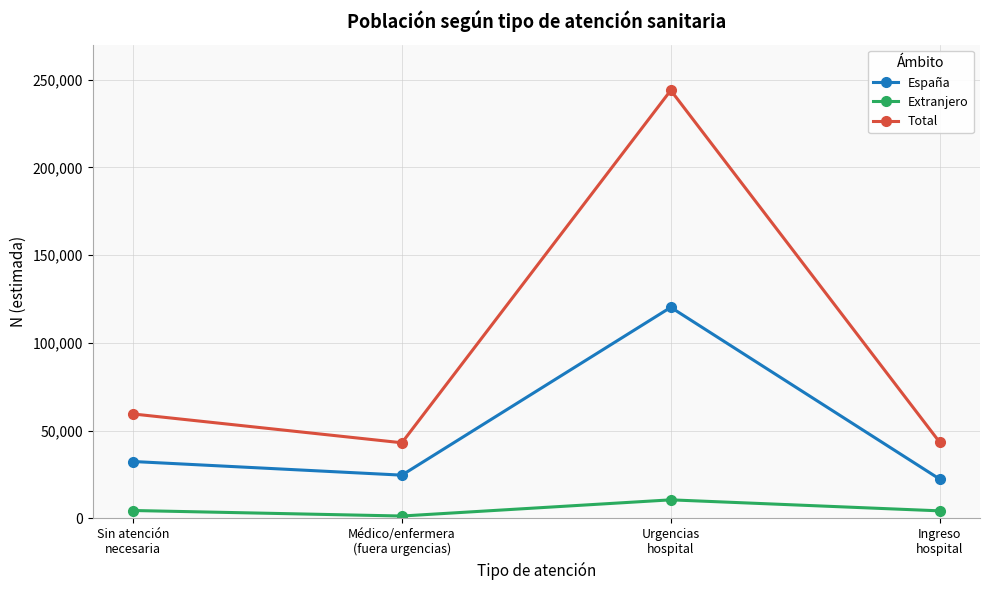

What are all the series names shown in the legend?

España, Extranjero, Total